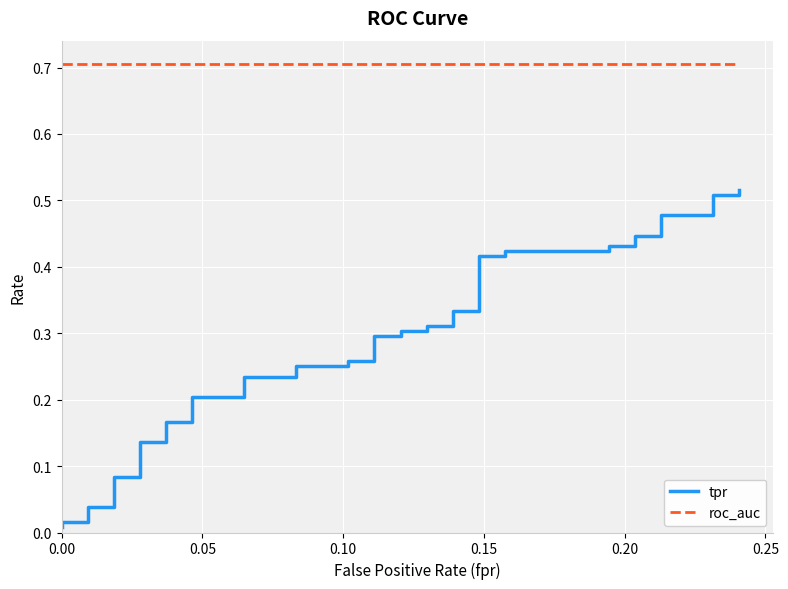

What are all the series names shown in the legend?

tpr, roc_auc